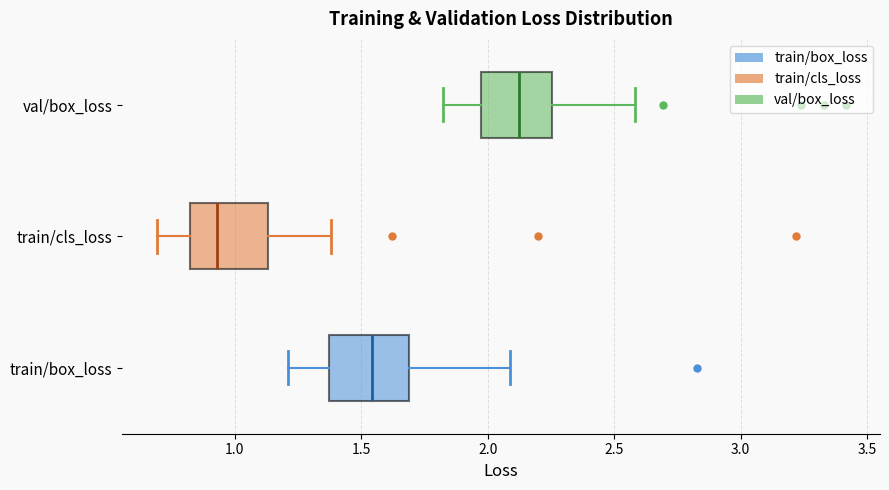

Where does the right whisker of the box for train/cls_loss end on the x-axis? The values are not printed on the chart, so give them approximately, as read against the axis.

1.40